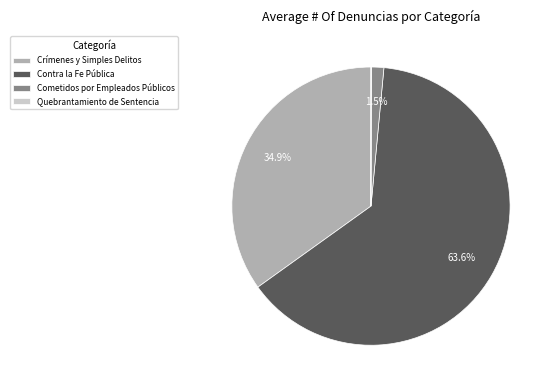

Which category has the biggest portion of the pie?

Contra la Fe Pública